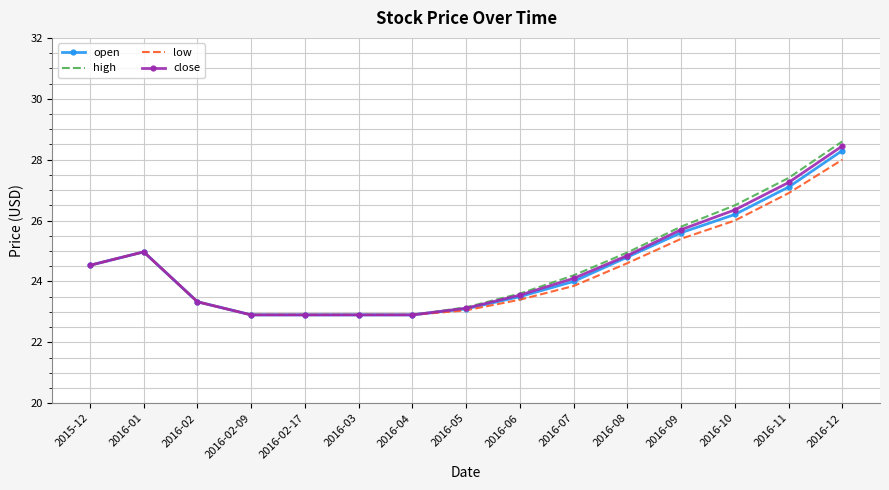

Which label corresponds to the largest value in the chart?

2016-12